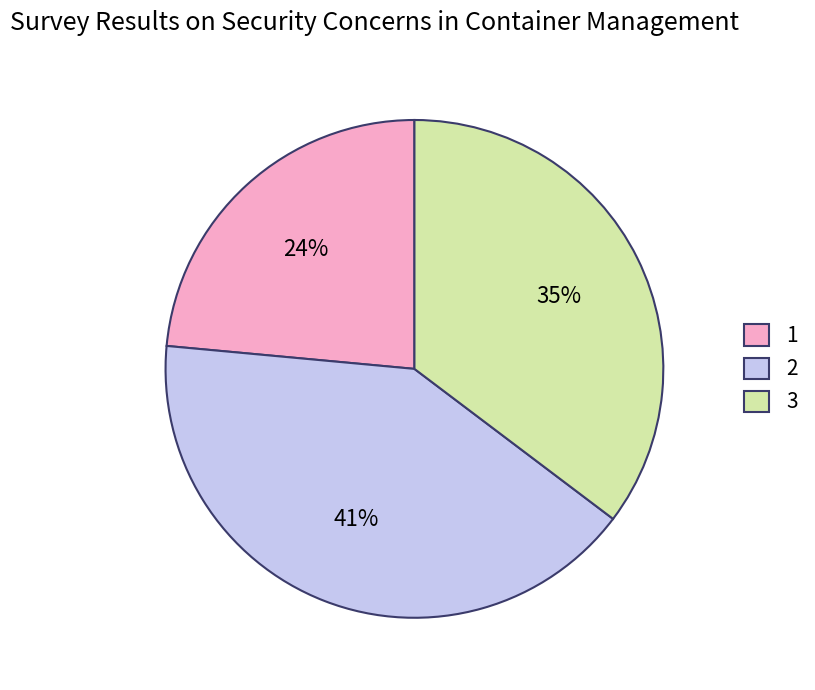

The 2 slice represents 41% of the pie. True or false?

True